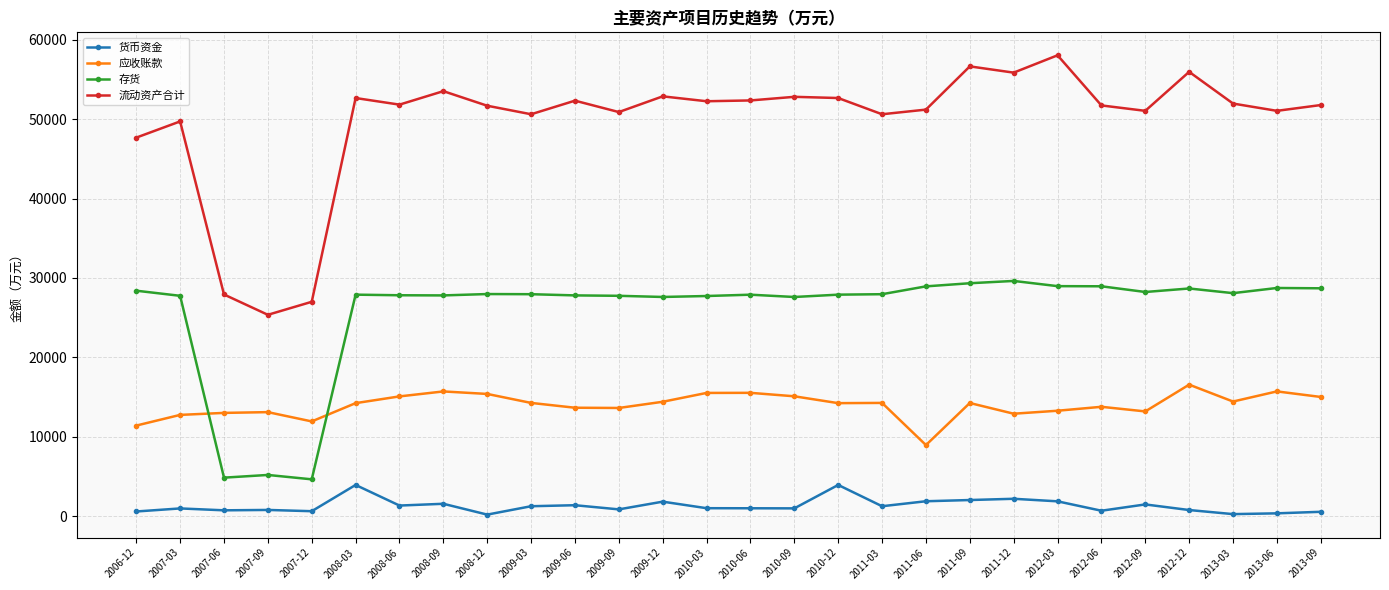

True or false: 应收账款 has more than 1 interior local peaks.

True